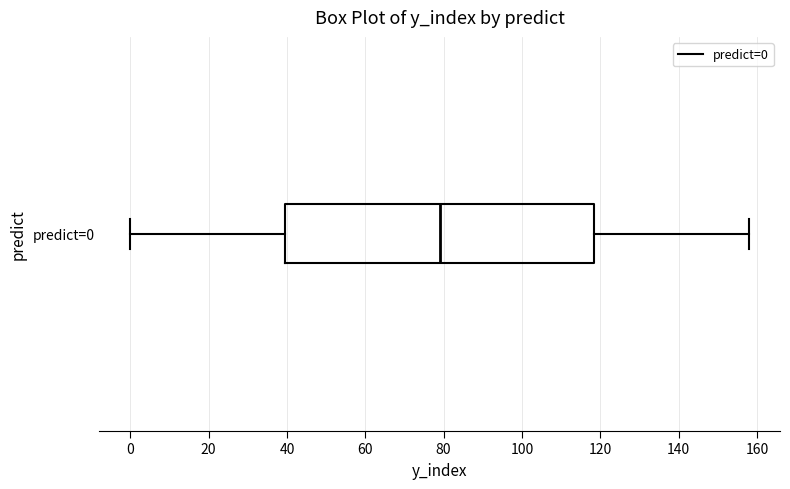

Where is the right edge of the box for predict=0 on the x-axis? The values are not printed on the chart, so give them approximately, as read against the axis.

118